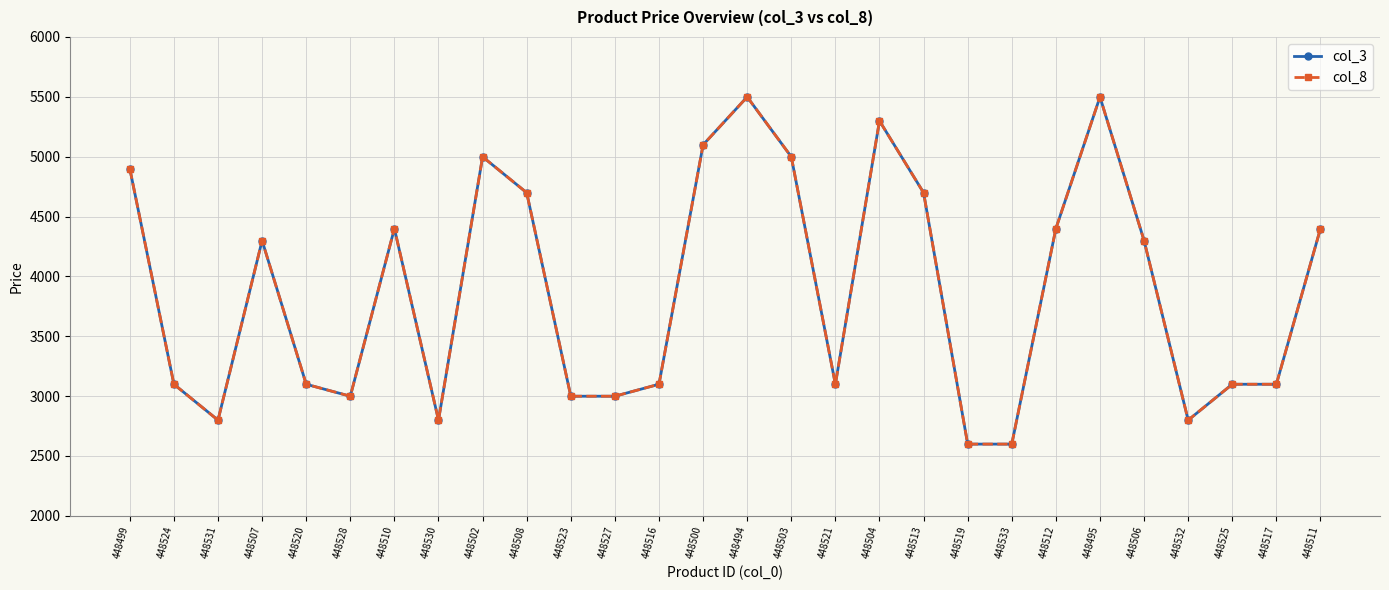

True or false: col_8 and col_3 intersect in this chart.

False